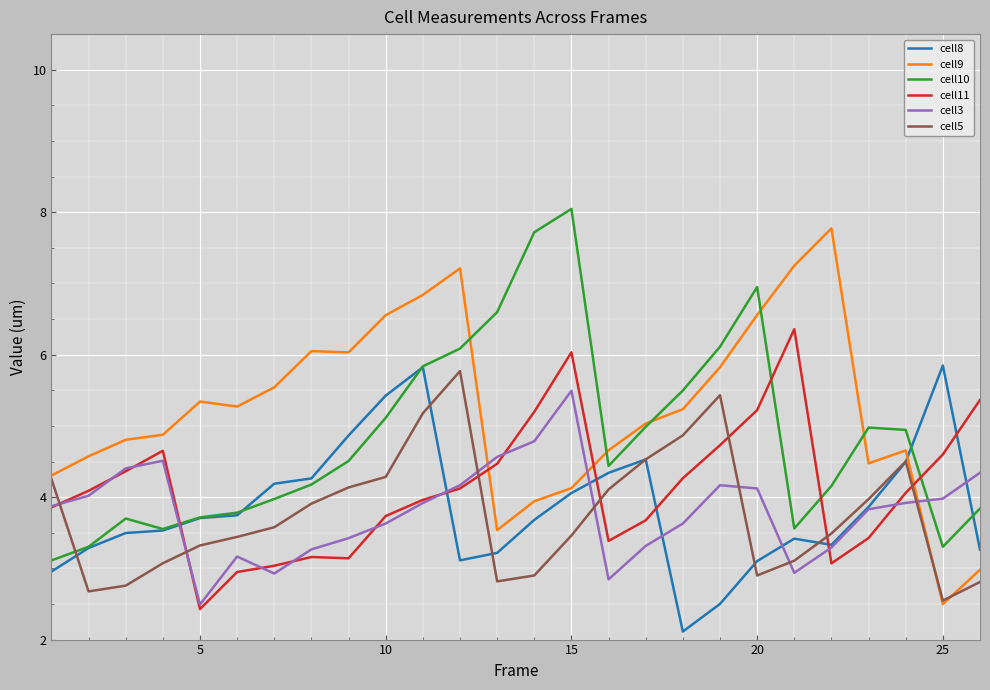

After their last crossing, which series has the higher values: cell11 or cell10?

cell11